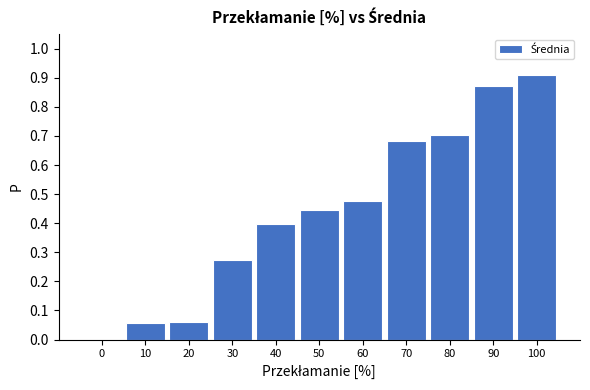

What is the sum of the values at 90 and 80?

1.6